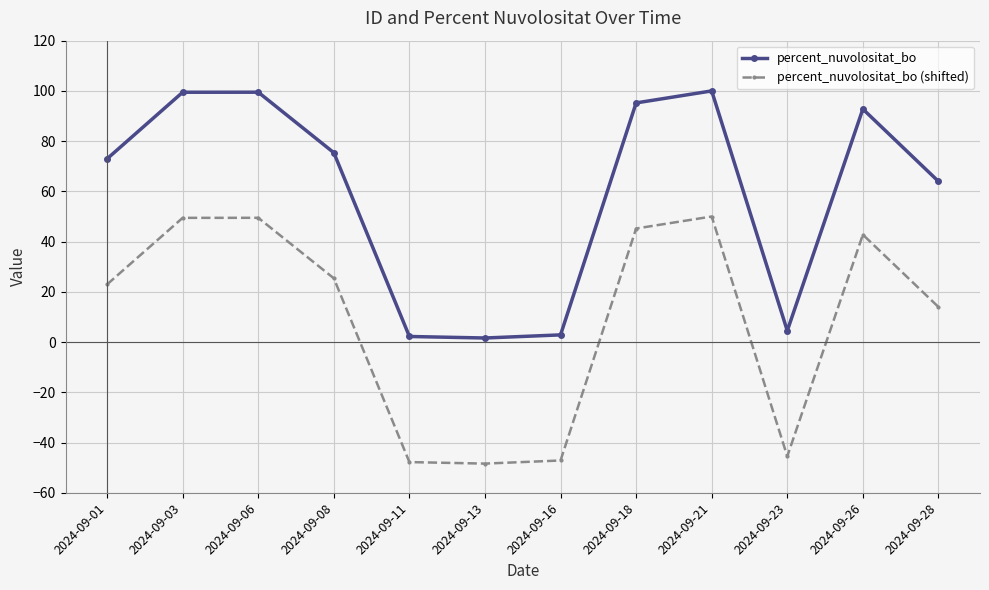

How many distinct data groups are displayed?

2